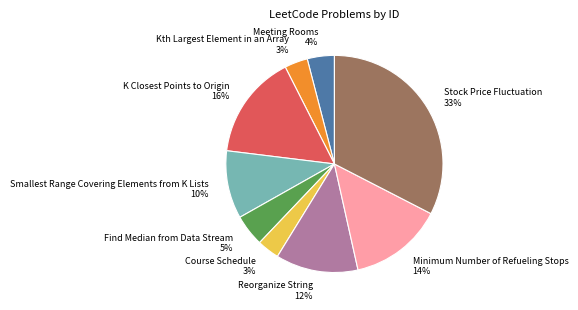

Approximately how many times larger is the value at Find Median from Data Stream compared to Meeting Rooms?

1.2